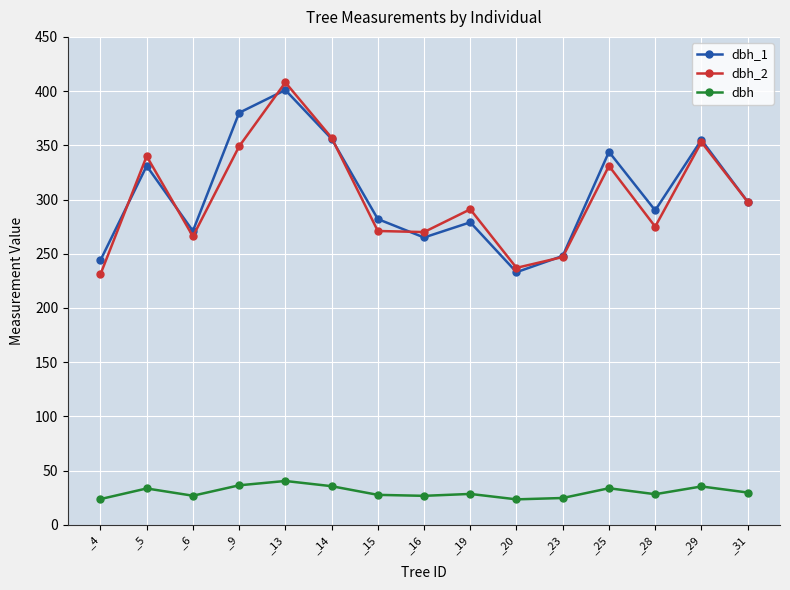

What is the minimum value for dbh_2?

231.0